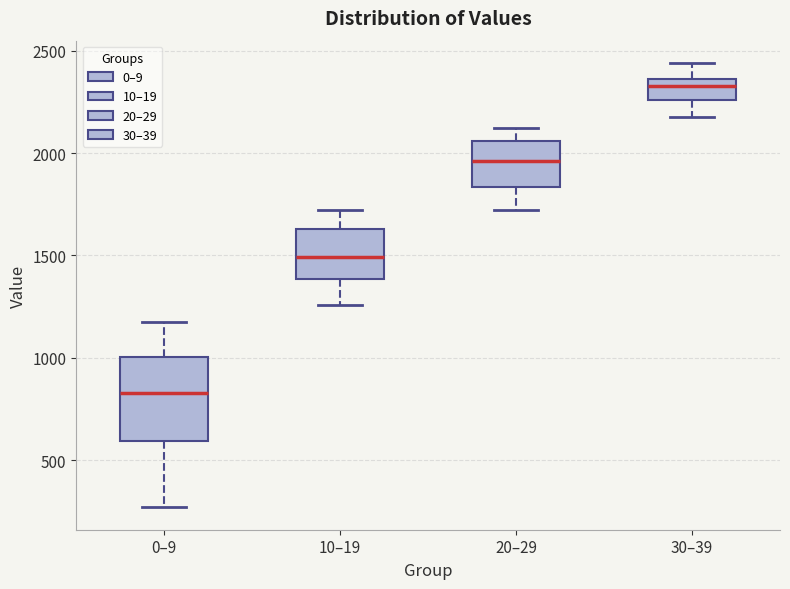

Which box is the tallest, from its lower edge to its upper edge?

0–9